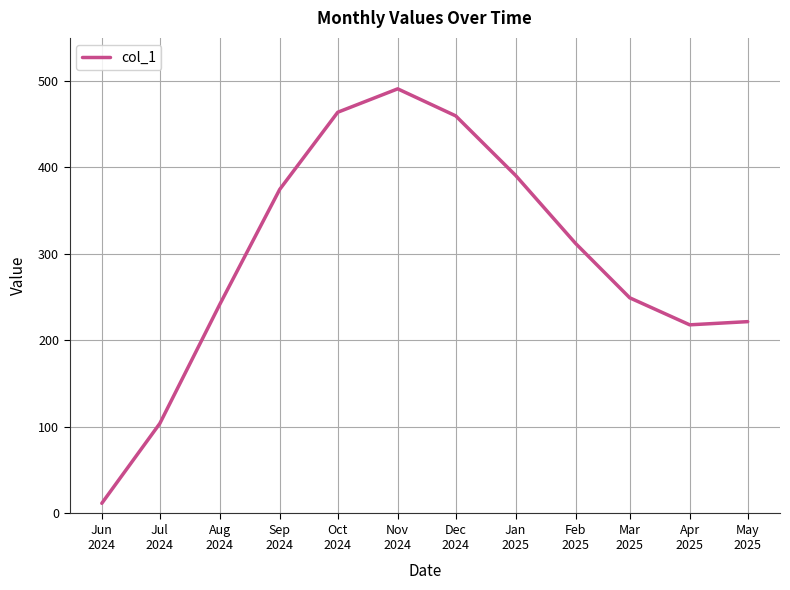

What position from the left is Jul
2024?

2